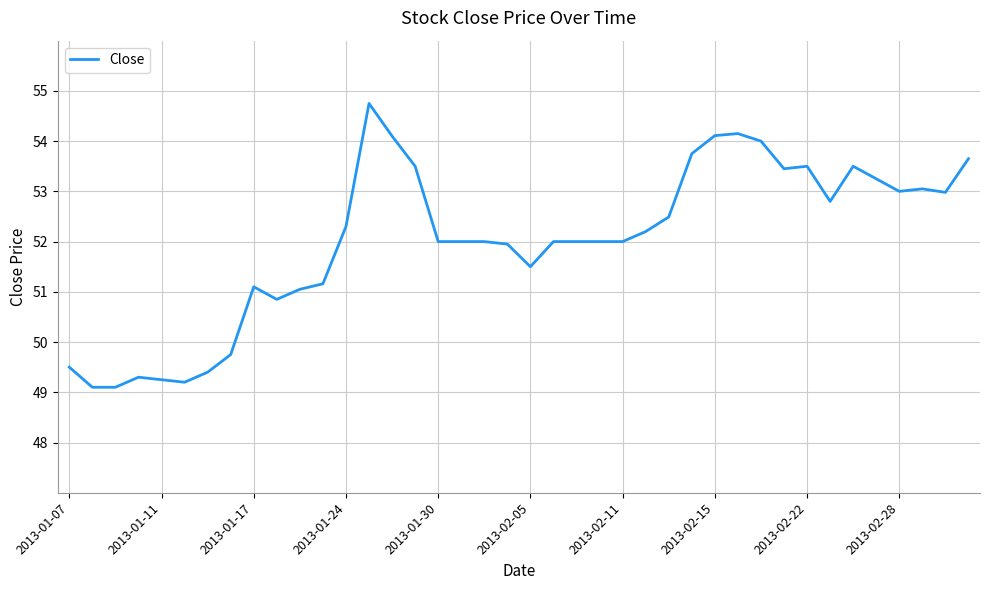

What is the difference between the maximum and minimum values?

5.7